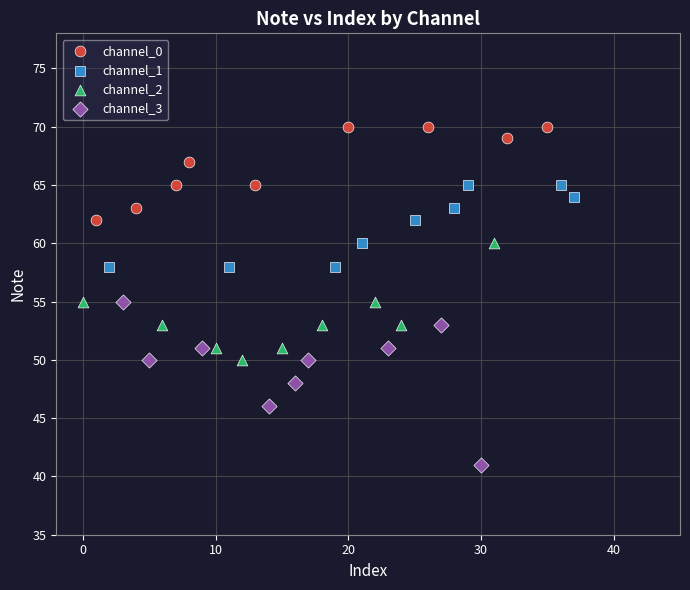

Which series contains the lowest Y value?

channel_3